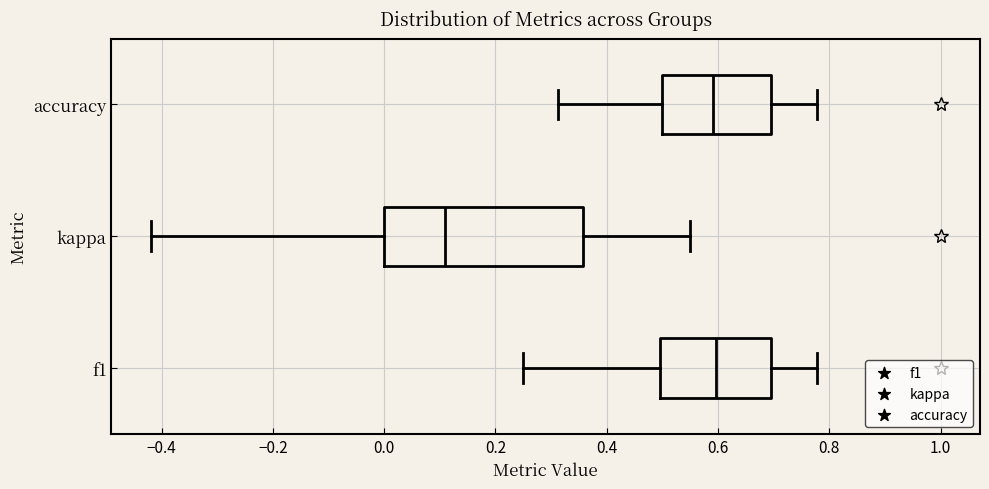

Reading bottom to top, transcribe this box plot: for each box, give where its median line is, the range the box spans, and where its two whiskers end, as read against the x-axis. The values are not printed on the chart, so give them approximately, as read against the axis.

f1: median 0.60, box 0.50 to 0.70, whiskers 0.26 to 0.78
kappa: median 0.10, box 0.00 to 0.36, whiskers -0.42 to 0.56
accuracy: median 0.60, box 0.50 to 0.70, whiskers 0.32 to 0.78